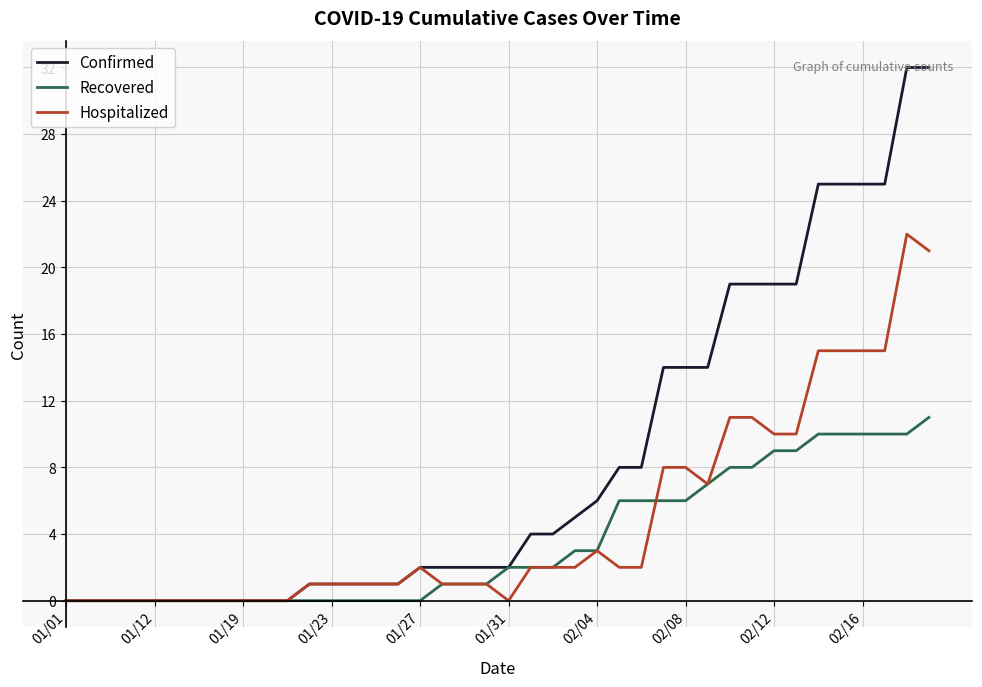

How many lines are shown in the chart?

3